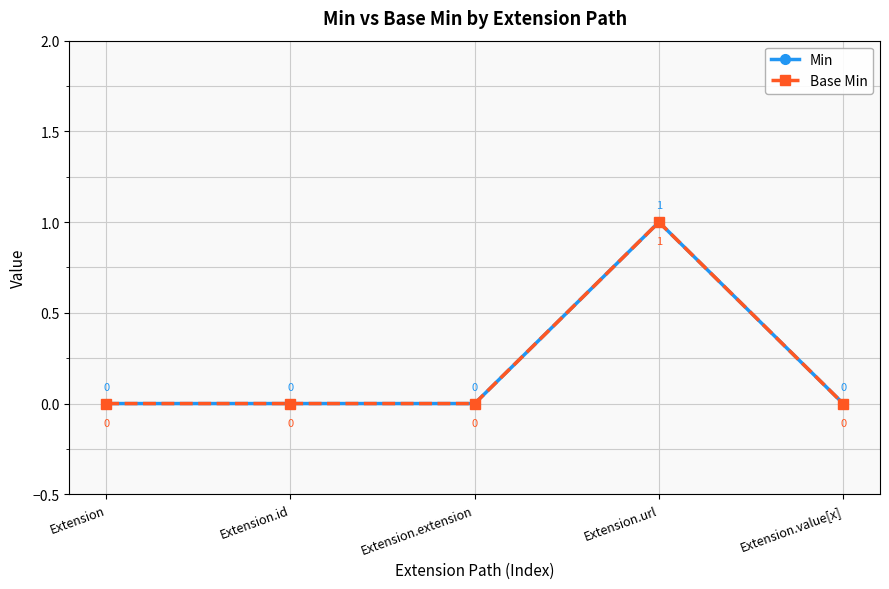

How many Min values are between 0 and 1?

5